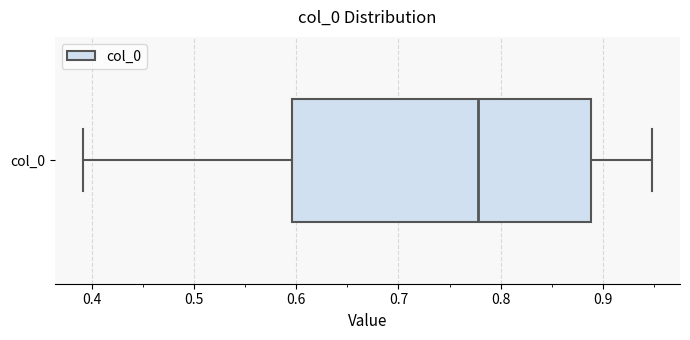

Transcribe this box plot: give where the median line is, the range the box spans, and where the two whiskers end, as read against the x-axis. The values are not printed on the chart, so give them approximately, as read against the axis.

median 0.78, box 0.60 to 0.89, whiskers 0.39 to 0.95